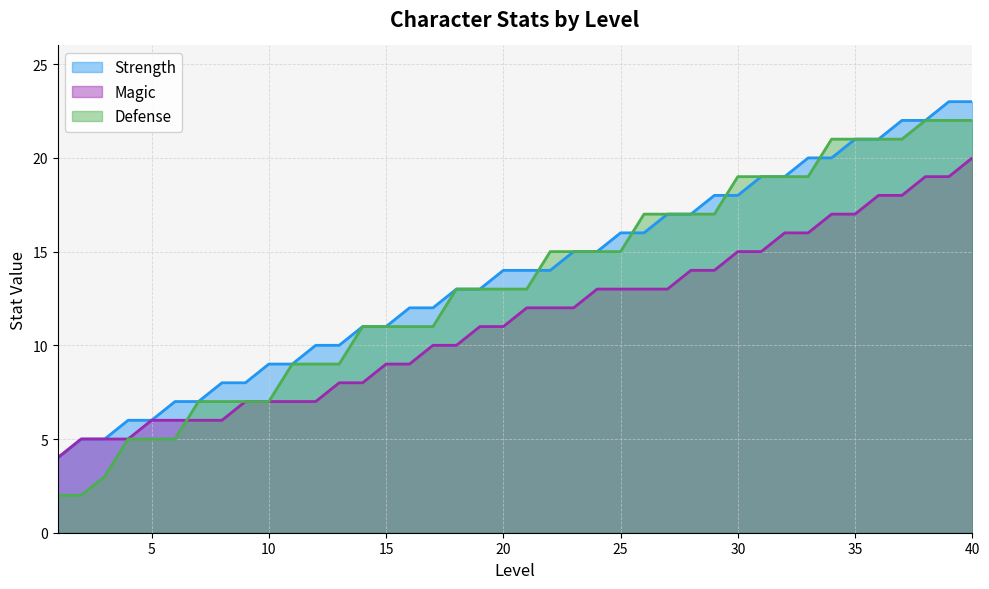

Which has a higher value, 37 or 27?

37